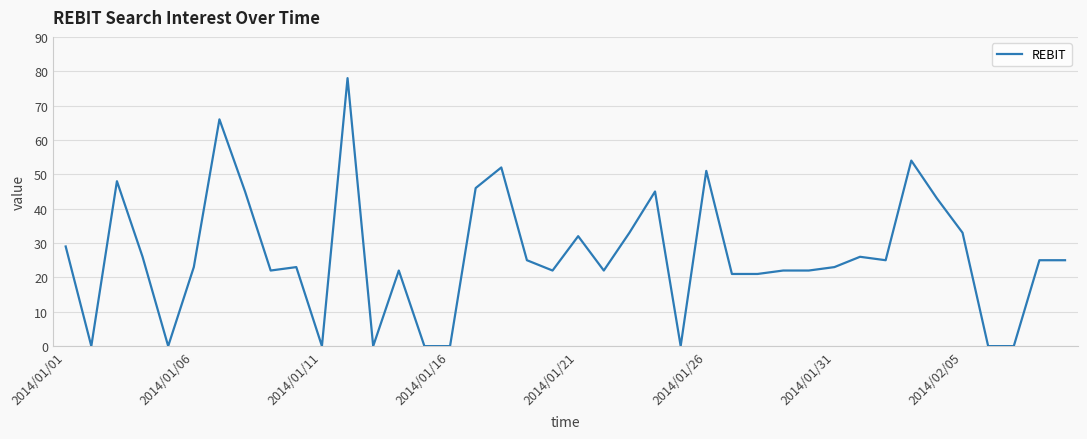

What is the maximum value shown in the chart?

78